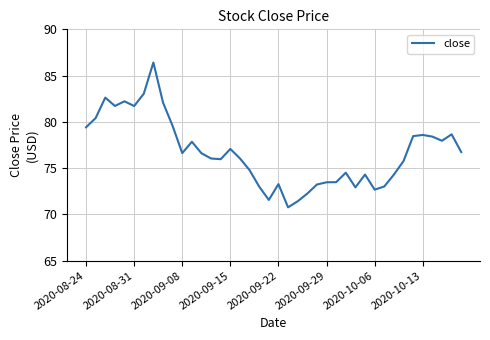

Does the chart display data point markers on the line(s)?

No